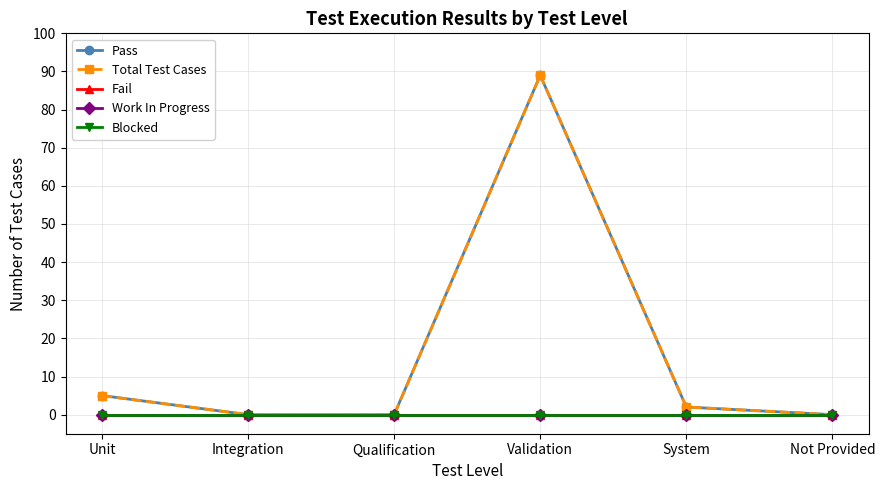

How many lines are shown in the chart?

5